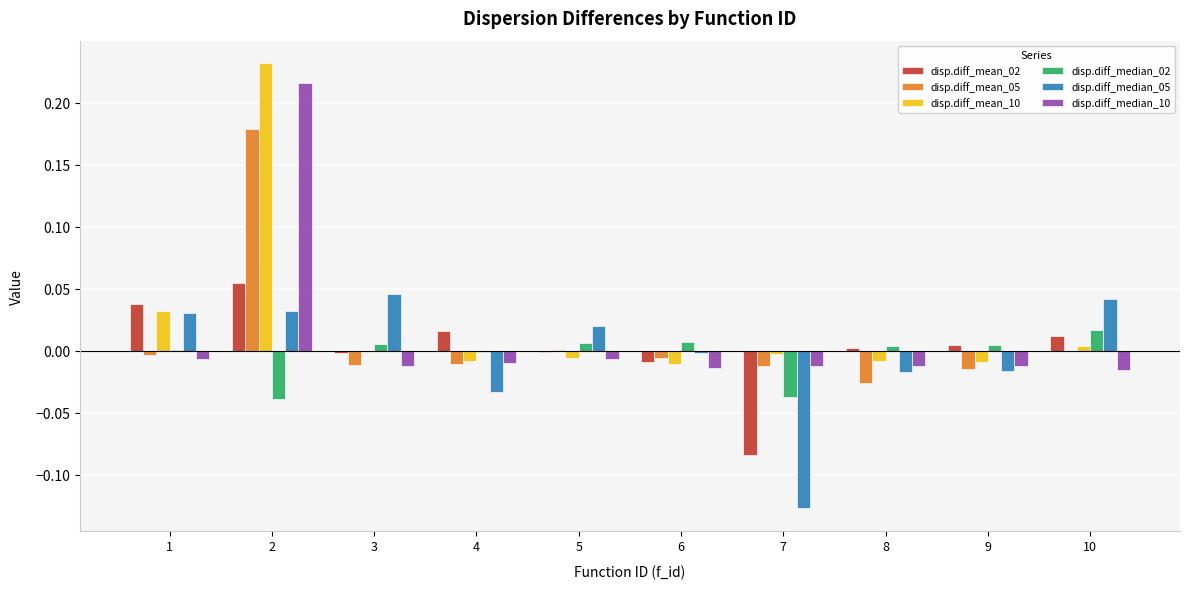

Which label corresponds to the largest value in the chart?

2